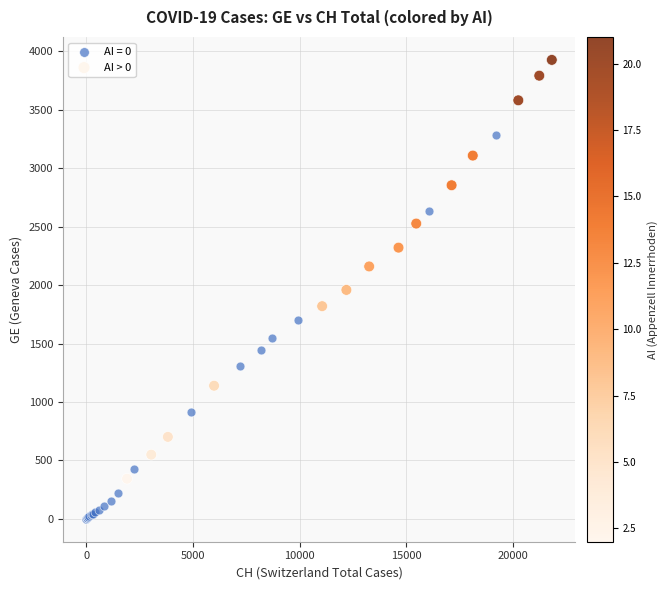

Which series contains the highest Y value?

AI > 0